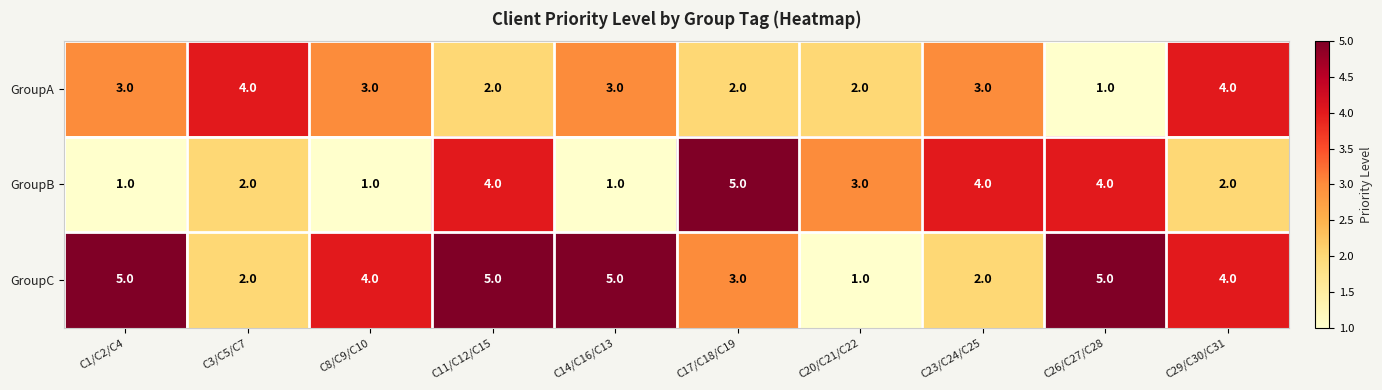

Reading left to right, transcribe all the data shown in this chart.

GroupA: 3	4	3	2	3	2	2	3	1	4
GroupB: 1	2	1	4	1	5	3	4	4	2
GroupC: 5	2	4	5	5	3	1	2	5	4